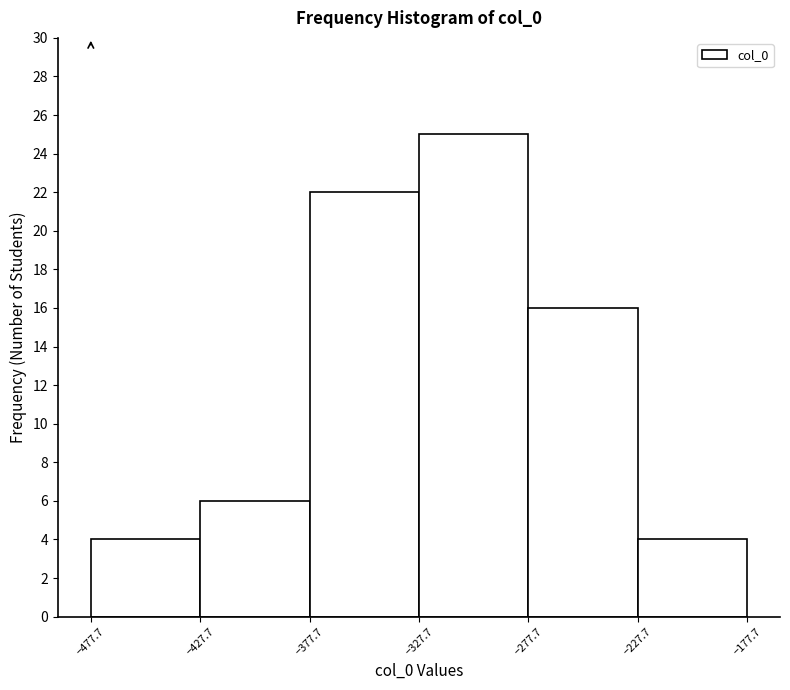

Reading left to right, transcribe this chart: for each bar, give the range it covers on the x-axis and its height. The values are not printed on the chart, so give them approximately, as read against the axis.

-477.7 to -427.7: 4
-427.7 to -377.7: 6
-377.7 to -327.7: 22
-327.7 to -277.7: 25
-277.7 to -227.7: 16
-227.7 to -177.7: 4